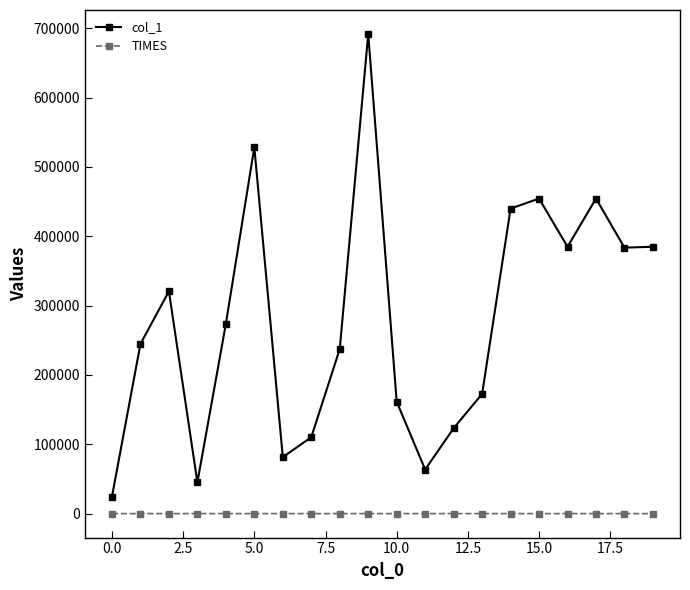

True or false: TIMES and col_1 cross at least once.

False